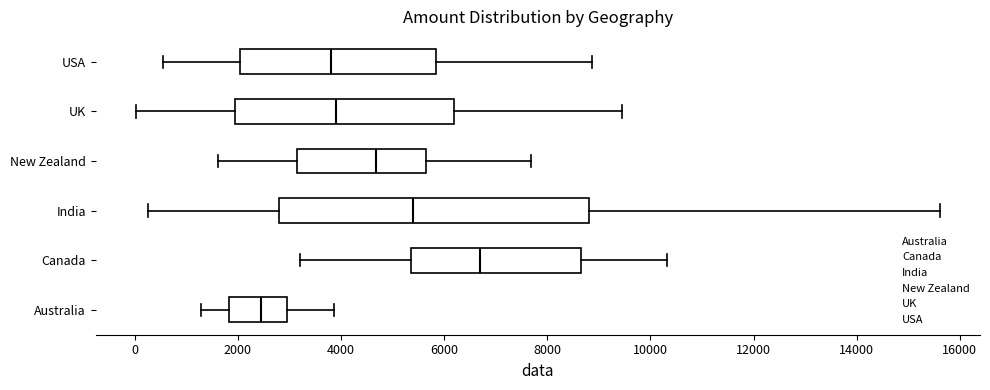

Reading bottom to top, read every box against the x-axis: the position of its median line, the range the box covers, and the ends of its whiskers. The values are not printed on the chart, so give them approximately, as read against the axis.

Australia: median 2400, box 1800 to 3000, whiskers 1200 to 3800
Canada: median 6800, box 5400 to 8600, whiskers 3200 to 10400
India: median 5400, box 2800 to 8800, whiskers 200 to 15600
New Zealand: median 4600, box 3200 to 5600, whiskers 1600 to 7600
UK: median 4000, box 2000 to 6200, whiskers 0 to 9400
USA: median 3800, box 2000 to 5800, whiskers 600 to 8800